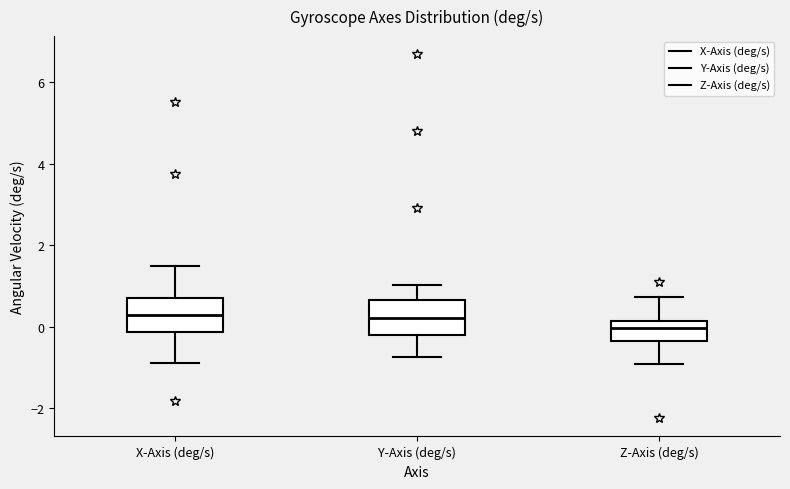

Where is the upper edge of the box for Y-Axis (deg/s) on the y-axis? The values are not printed on the chart, so give them approximately, as read against the axis.

0.6